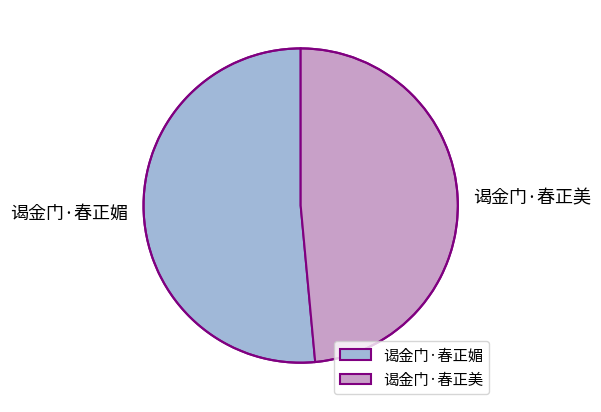

Is 谒金门·春正美 the majority of the pie?

No